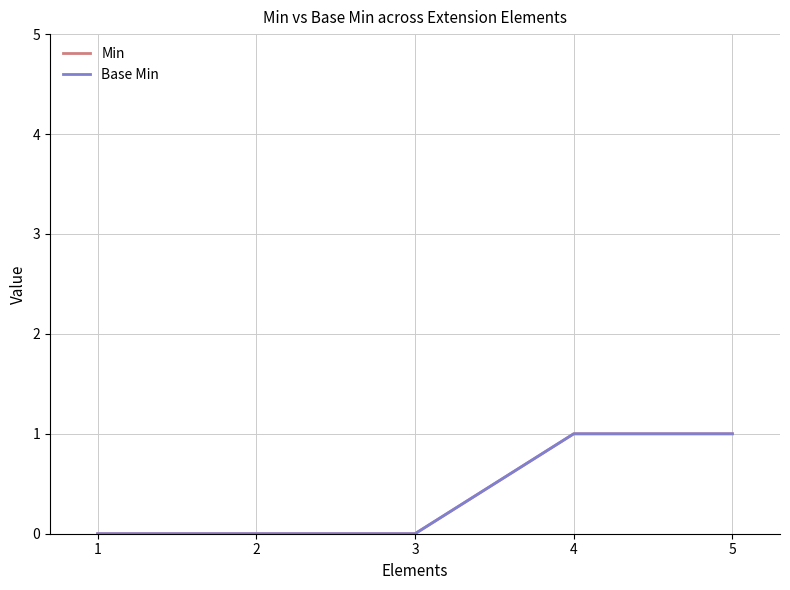

Is it true that Base Min equals 0 at 3?

True